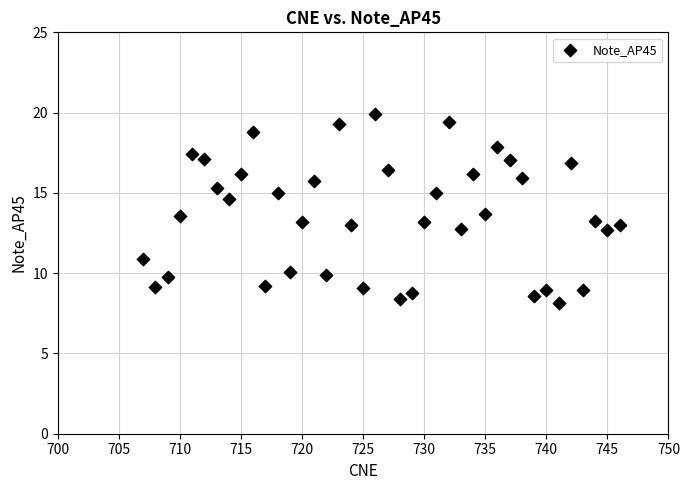

What is the range of Y values (max minus min)?

11.7